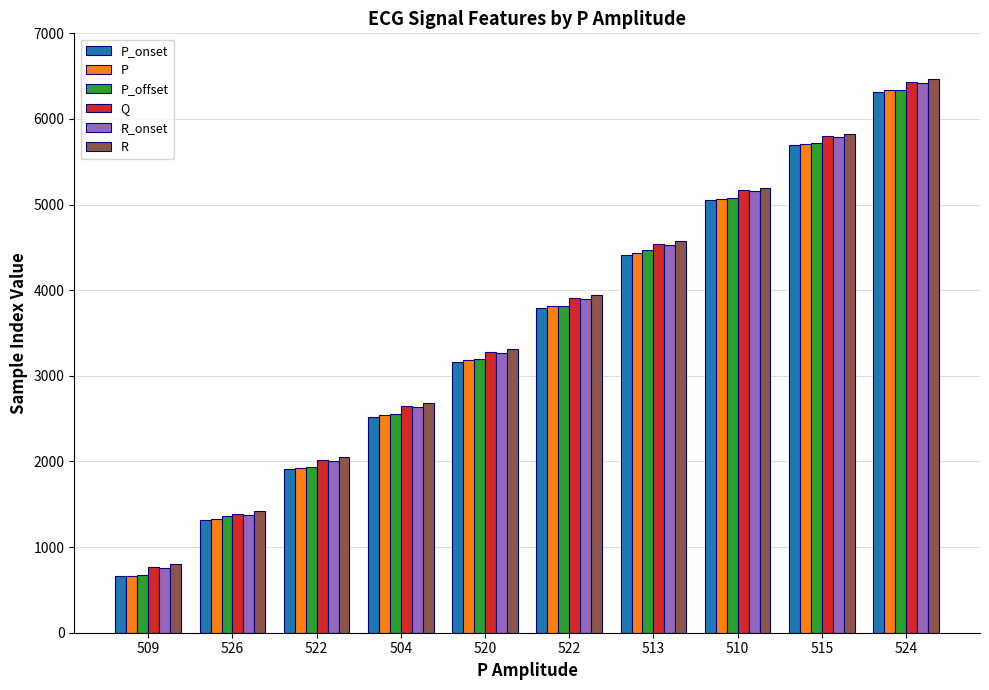

How many bars are there in total?

60